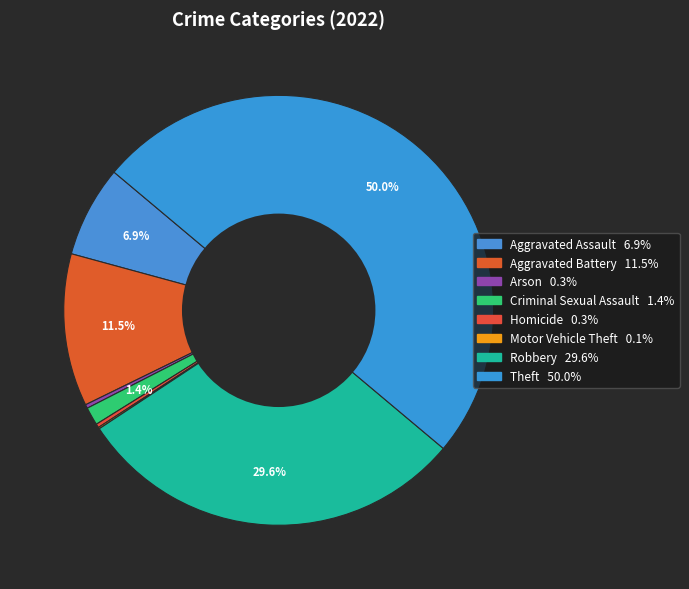

To the nearest percent, what percentage of the pie is Aggravated Battery?

11%